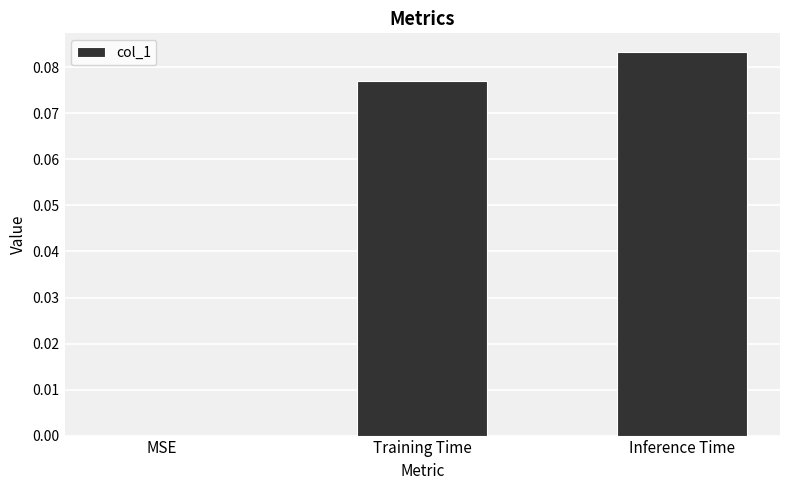

Count the number of categories in the chart.

3